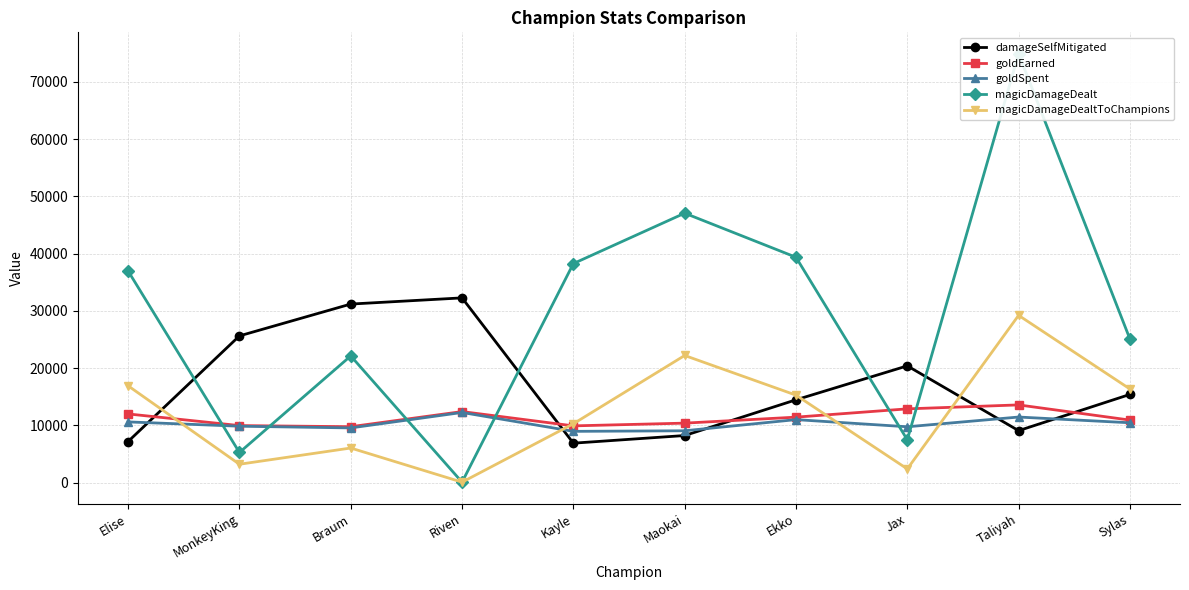

How many intersections are there between magicDamageDealt and damageSelfMitigated?

4